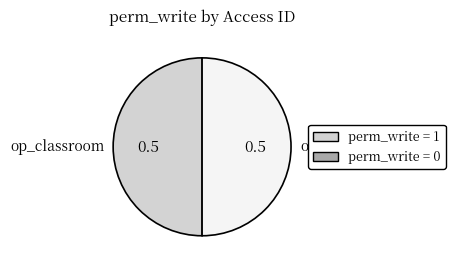

Combined, do op_classroom and op_asset account for over 50%?

Yes